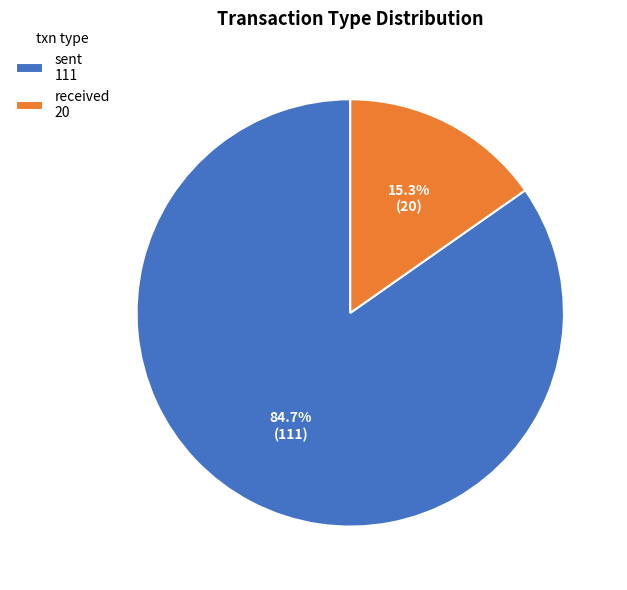

What percentage is the received slice, to the nearest percent?

15%